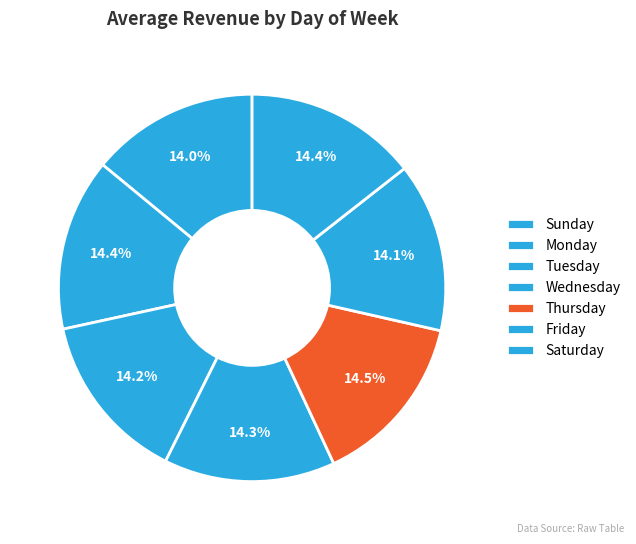

Which has a higher value, Thursday or Friday?

Thursday